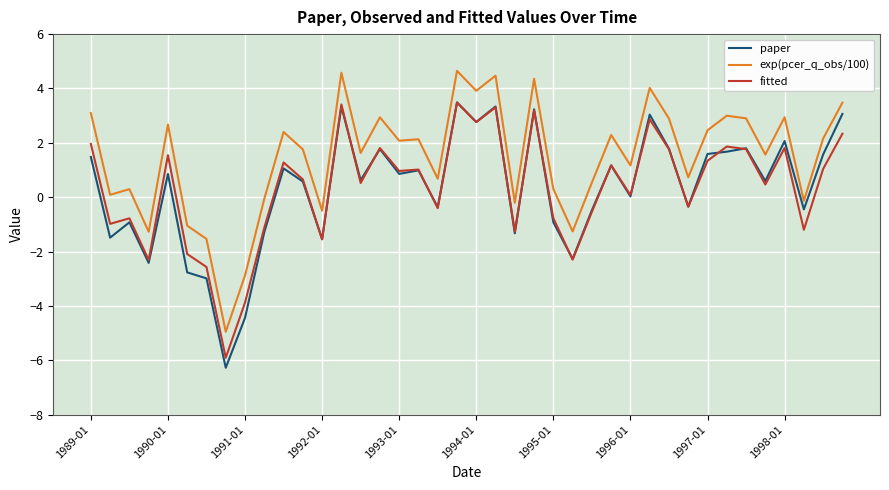

Which series has the widest spread of values?

paper